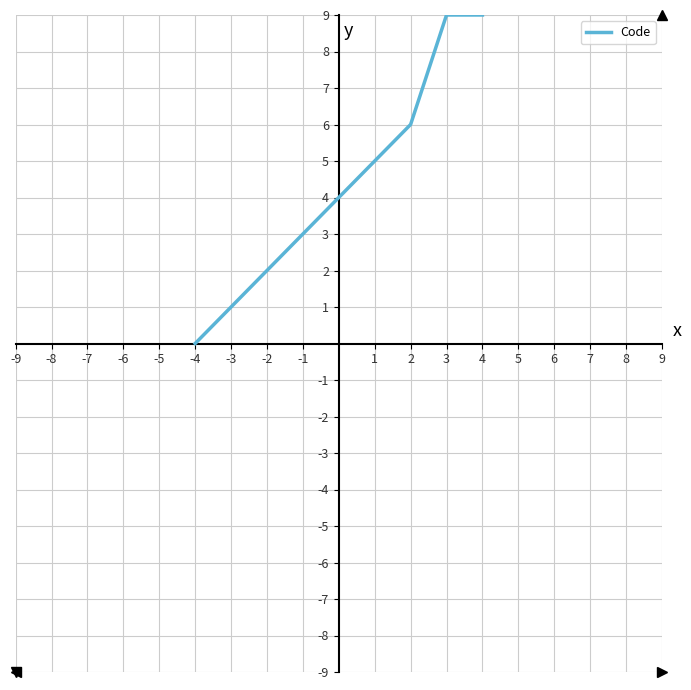

What is the difference between the maximum and minimum values?

9